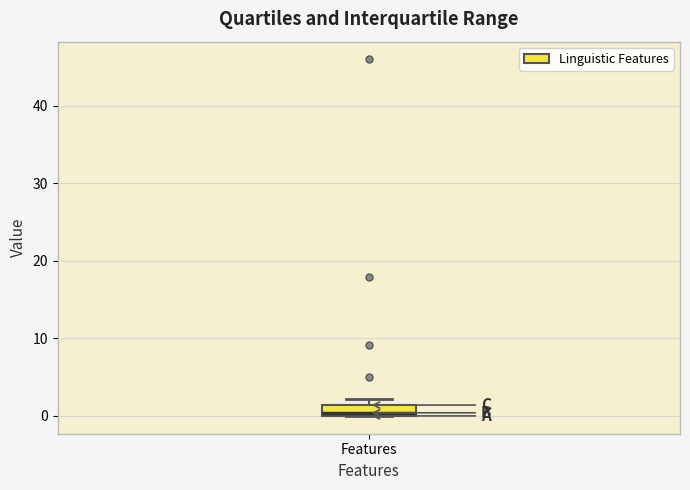

Where is the lower edge of the box for Features on the y-axis? The values are not printed on the chart, so give them approximately, as read against the axis.

0